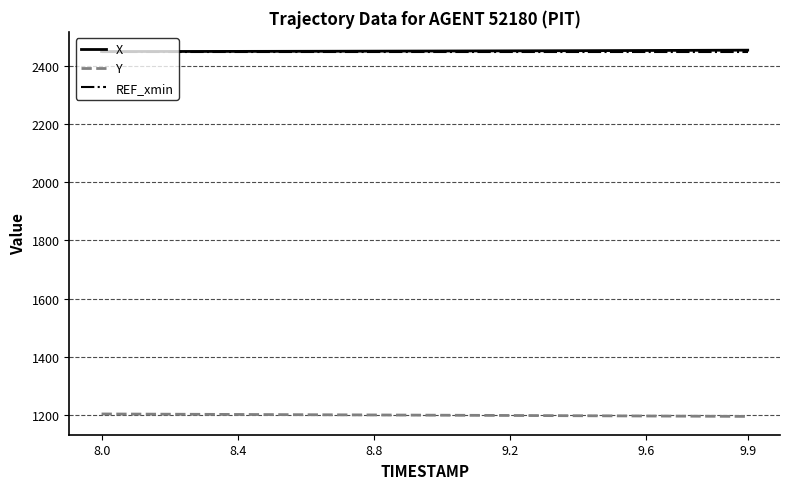

True or false: Y and REF_xmin intersect in this chart.

False